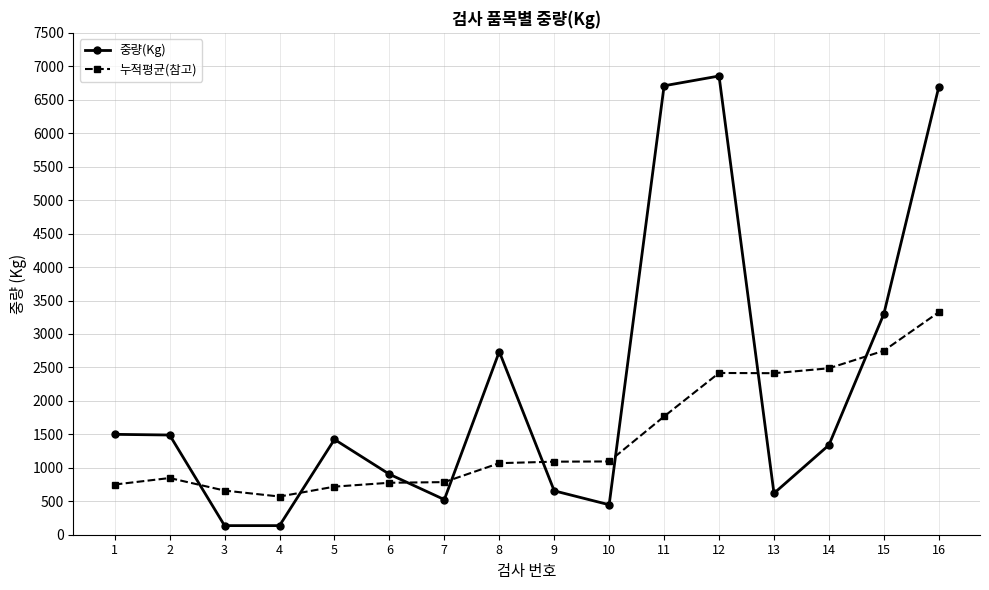

At which category does 누적평균(참고) reach its first local valley?

4